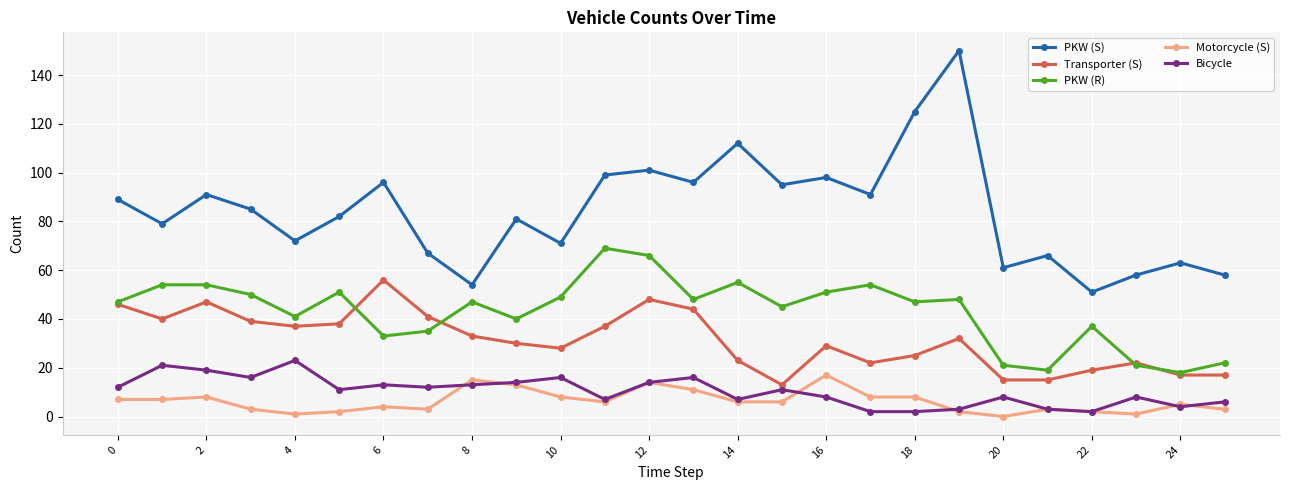

True or false: Motorcycle (S) and Transporter (S) intersect in this chart.

False